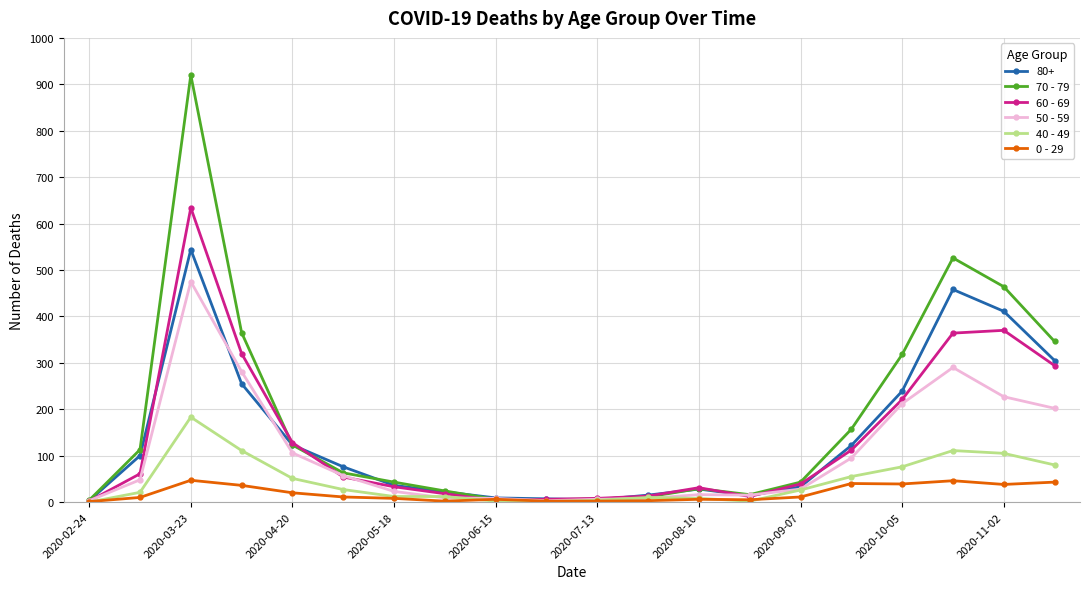

True or false: 0 - 29 has more than 2 points higher than both neighbors.

True